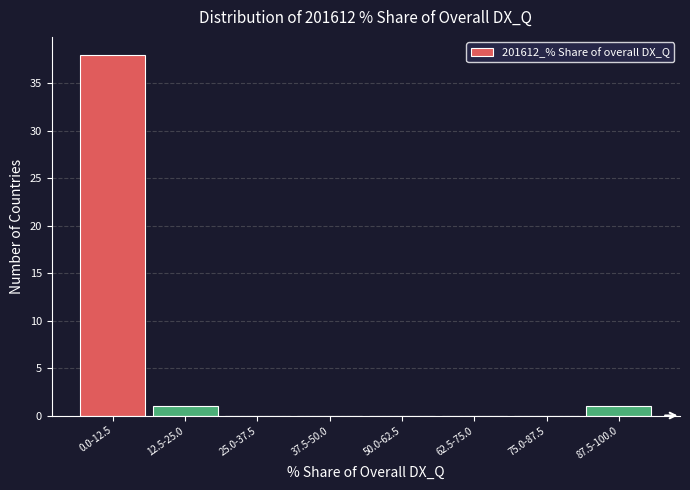

Reading left to right, what are all the values shown in this chart?

0.0-12.5=38	12.5-25.0=1	25.0-37.5=0	37.5-50.0=0	50.0-62.5=0	62.5-75.0=0	75.0-87.5=0	87.5-100.0=1